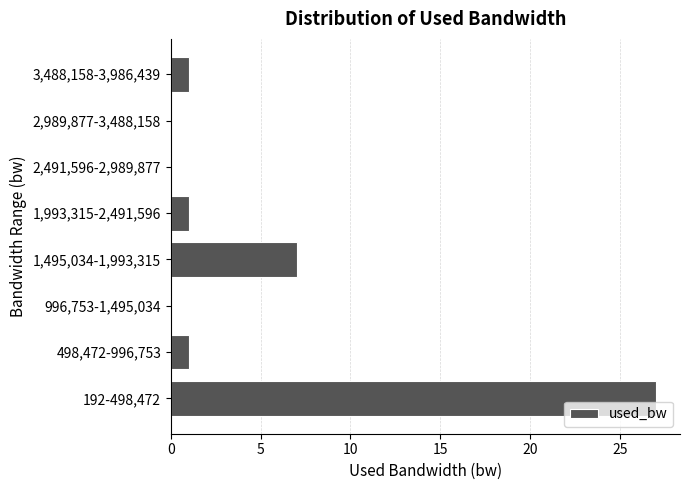

Reading bottom to top, list all the values displayed in this chart.

192-498,472=27	498,472-996,753=1	996,753-1,495,034=0	1,495,034-1,993,315=7	1,993,315-2,491,596=1	2,491,596-2,989,877=0	2,989,877-3,488,158=0	3,488,158-3,986,439=1